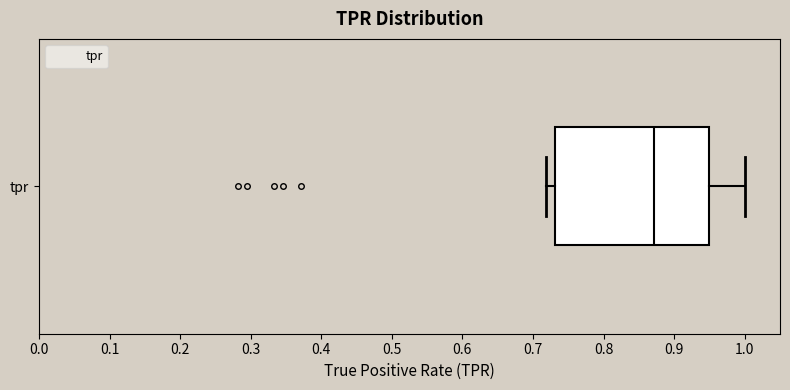

Where does the left whisker of the box for tpr end on the x-axis? The values are not printed on the chart, so give them approximately, as read against the axis.

0.72